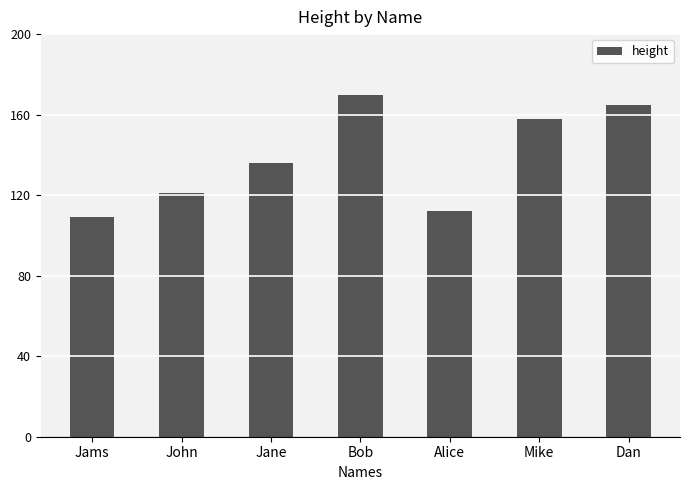

Is it true that the value at Jane is 239?

False